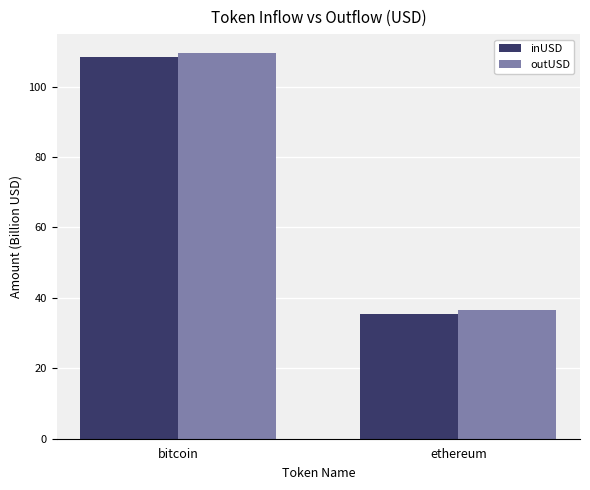

How many bars are there in total?

4